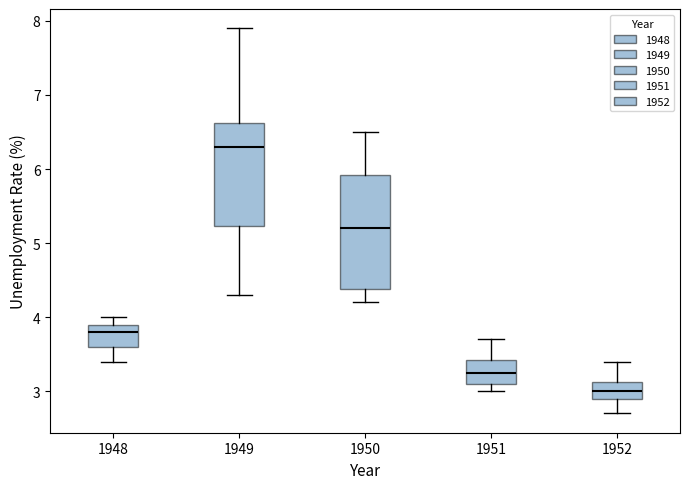

Which box is the tallest, from its lower edge to its upper edge?

1950